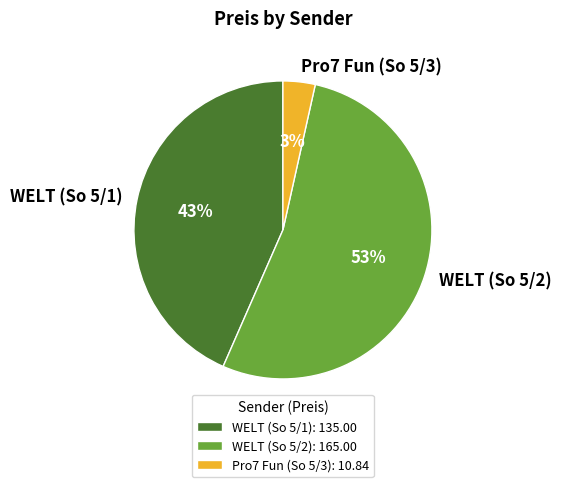

Which category has the smallest portion of the pie?

Pro7 Fun (So 5/3)